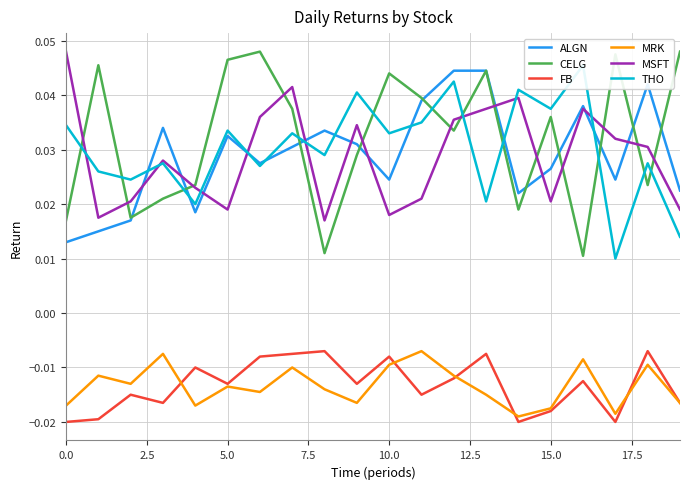

True or false: MSFT and FB cross at least once.

False